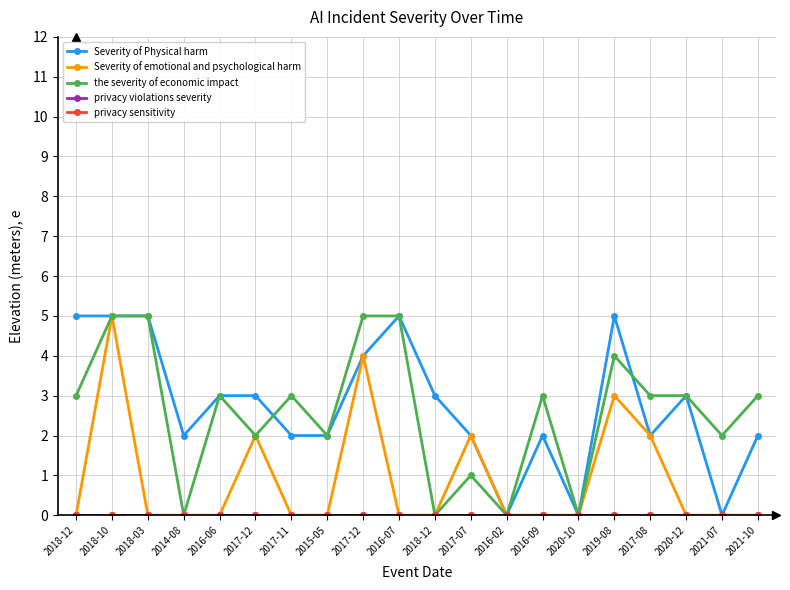

Does the chart have visible grid lines?

Yes